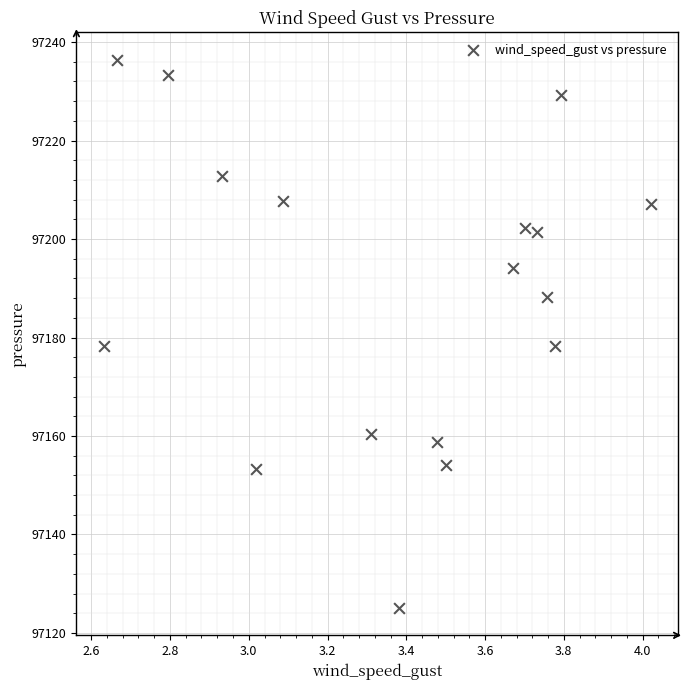

What is the range of Y values (max minus min)?

111.3